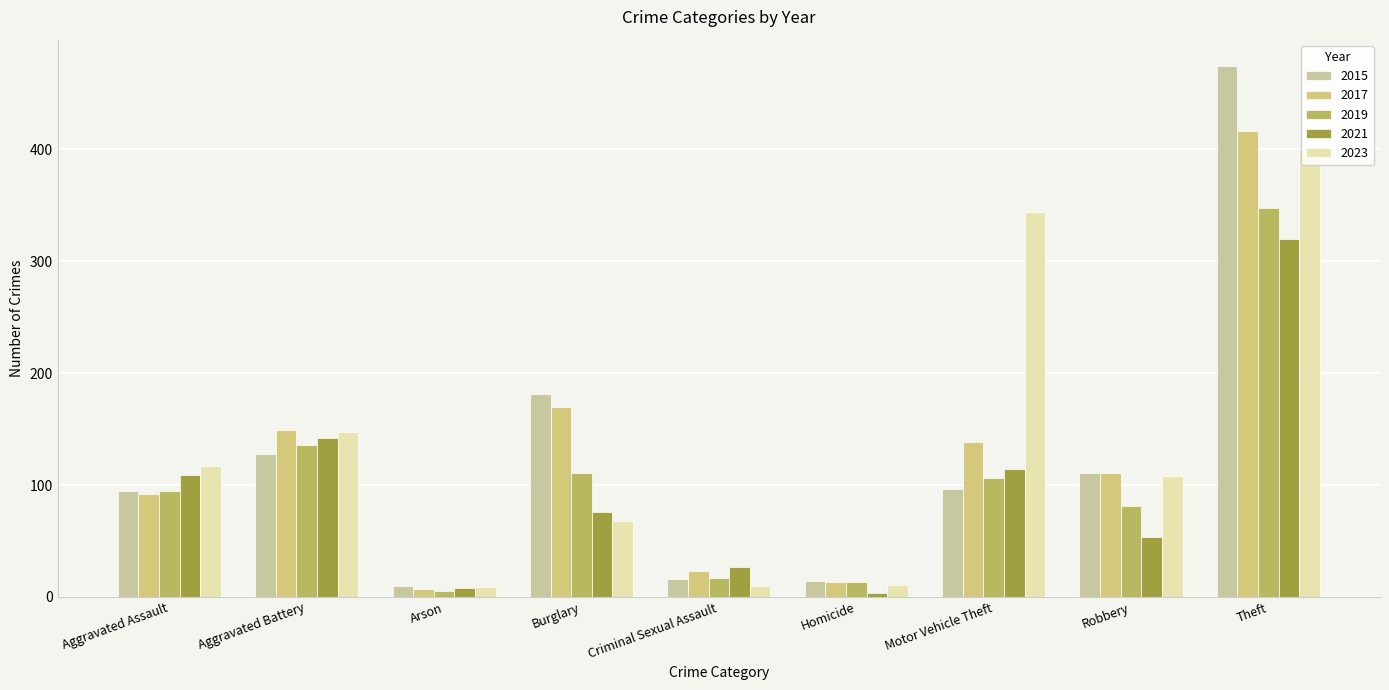

Which series has the widest spread of values?

2015